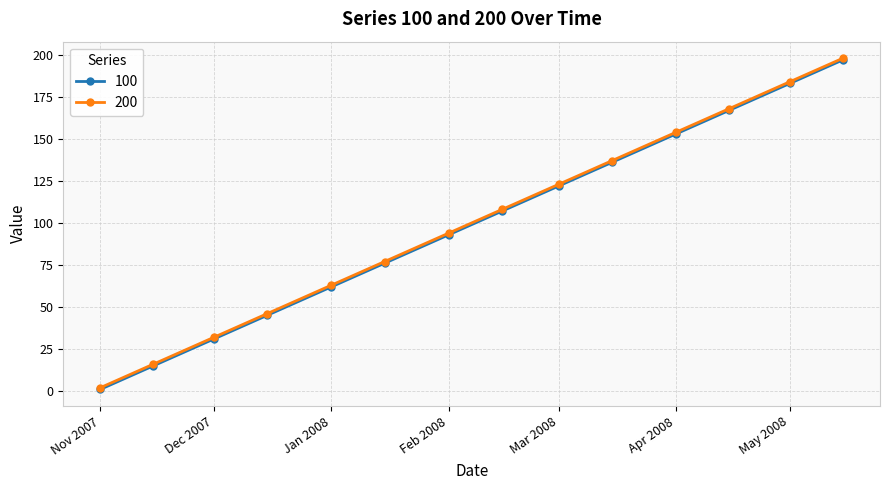

Reading left to right, transcribe all the data shown in this chart.

100: 1	15	31	45	62	76	93	107	122	136	153	167	183	197
200: 2	16	32	46	63	77	94	108	123	137	154	168	184	198